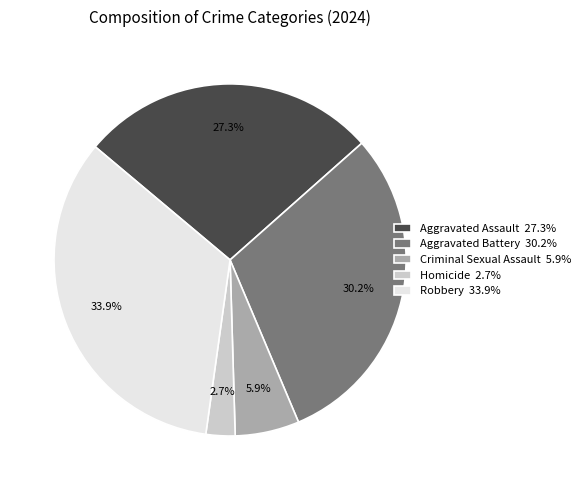

Is there any slice that represents more than half of the pie?

No